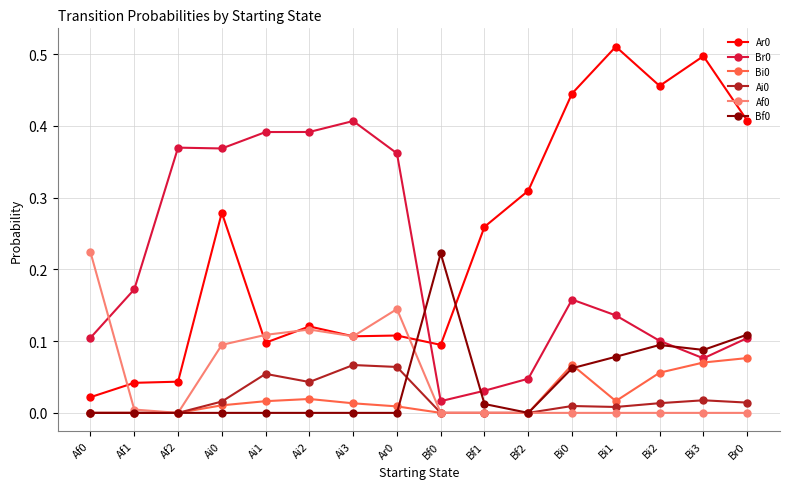

Is the value of Br0 at Ai2 greater than the value of Af0 at Ai3?

Yes